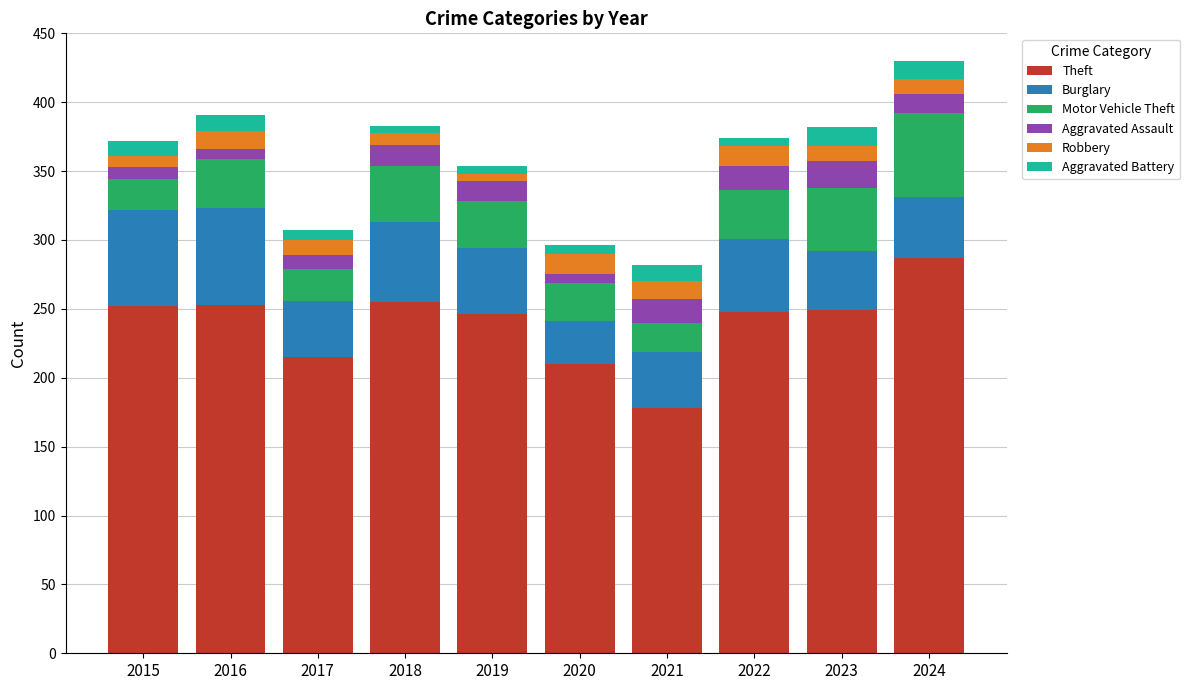

What is the average value of the Theft series?

239